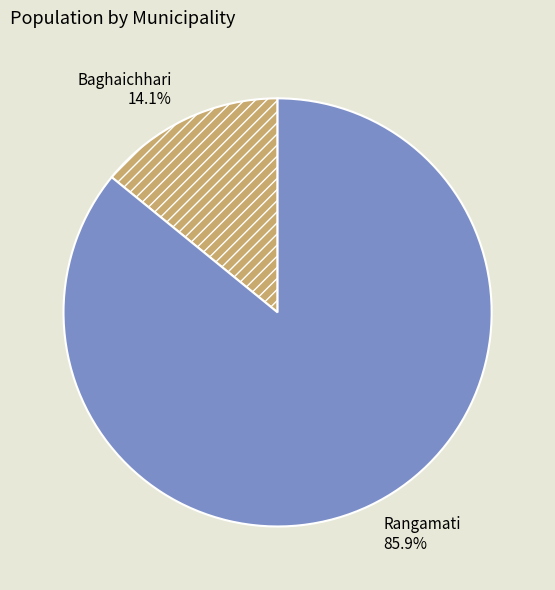

To the nearest percent, what percentage of the pie is Rangamati?

86%